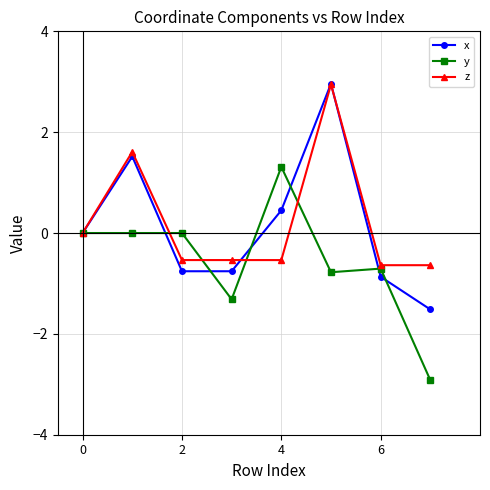

True or false: z and x intersect in this chart.

True